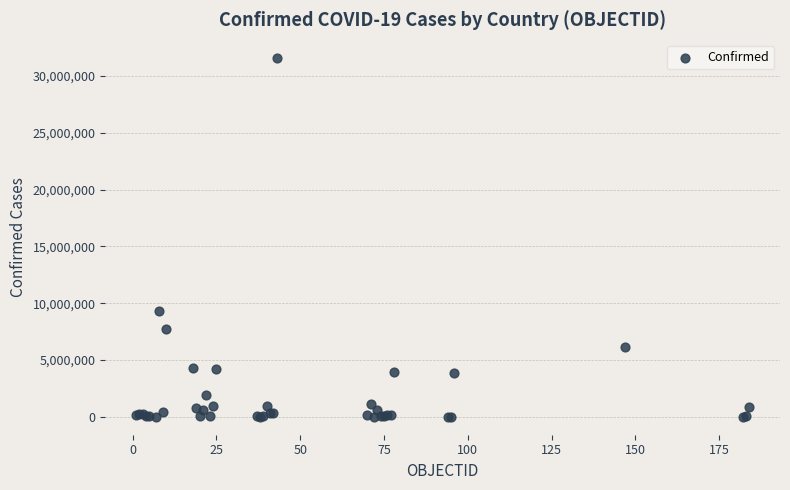

What Y value in the scatter plot is closest to 15809594?

9313453